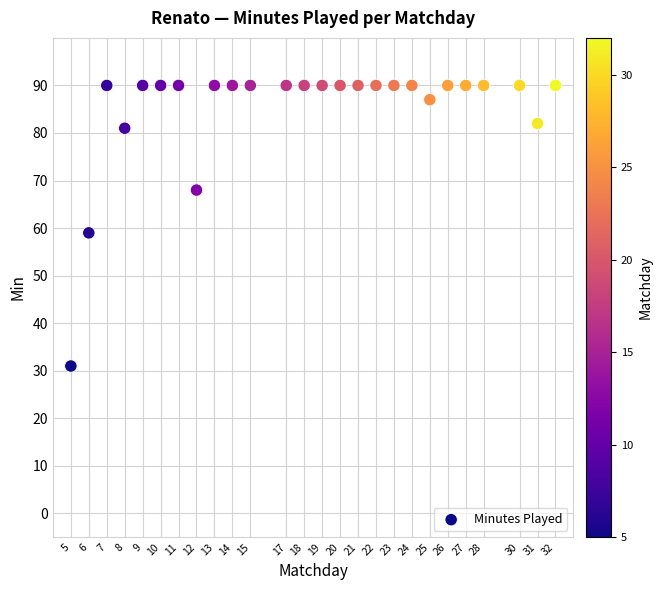

What is the range of Y values (max minus min)?

59